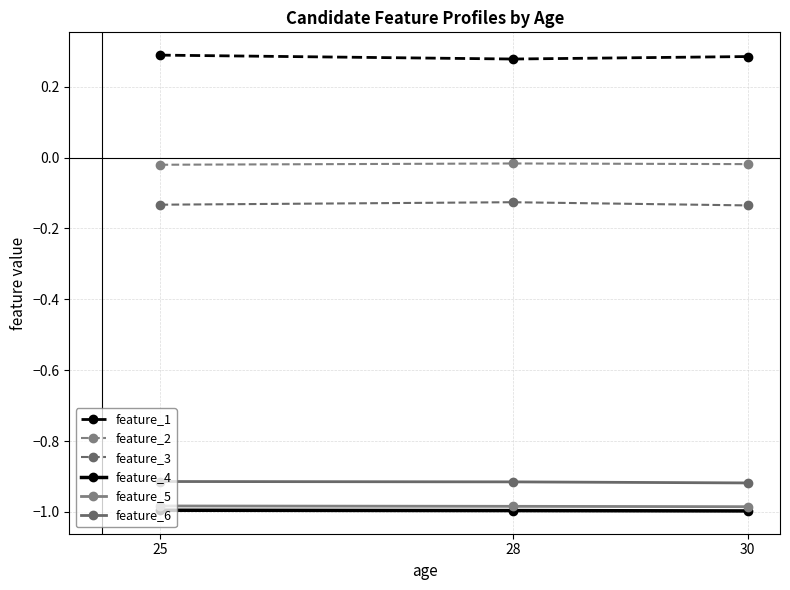

Which series has the largest total across all categories?

feature_1